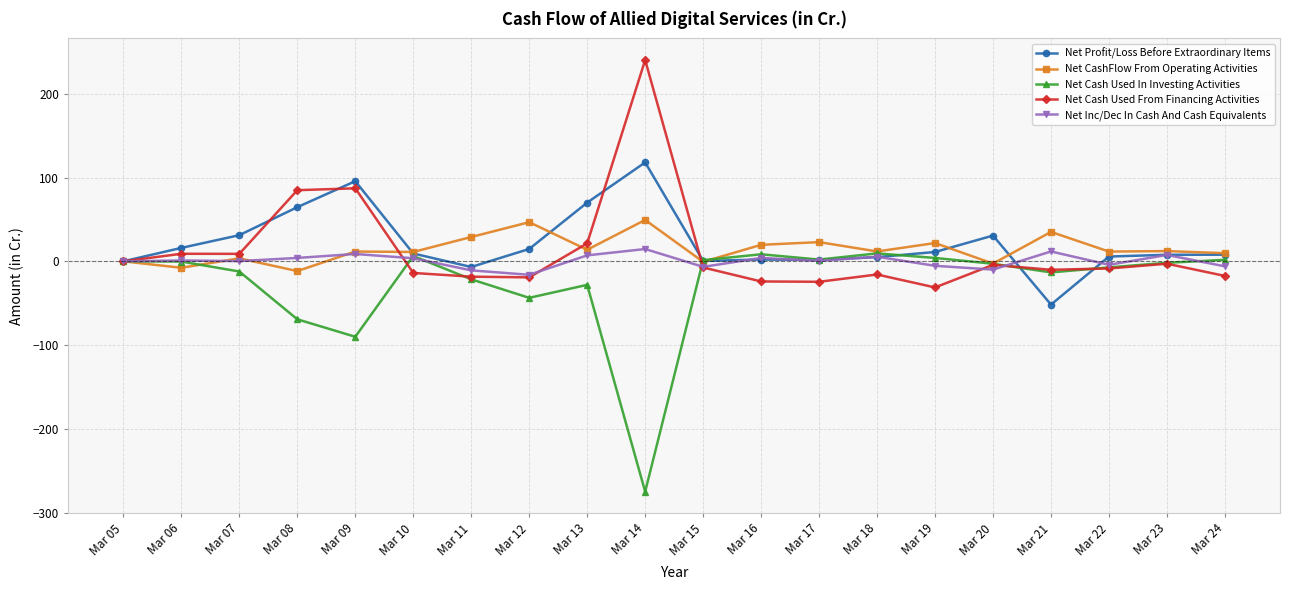

Is this an area chart (filled region under the line)?

No